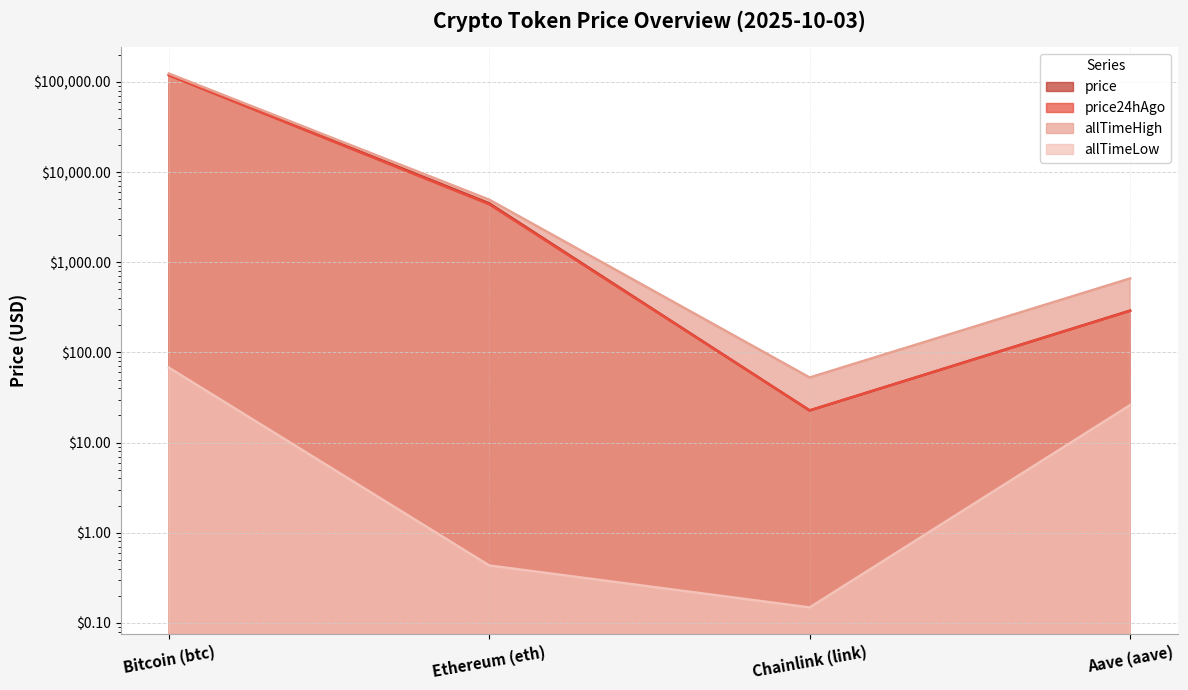

Reading left to right, transcribe all the data shown in this chart.

price: Bitcoin (btc)=120152.0	Ethereum (eth)=4509.0	Chainlink (link)=22.7	Aave (aave)=291.0
price24hAgo: Bitcoin (btc)=118758.0	Ethereum (eth)=4398.5	Chainlink (link)=22.8	Aave (aave)=288.8
allTimeHigh: Bitcoin (btc)=124128.0	Ethereum (eth)=4946.1	Chainlink (link)=52.7	Aave (aave)=661.7
allTimeLow: Bitcoin (btc)=67.8	Ethereum (eth)=0.4	Chainlink (link)=0.1	Aave (aave)=26.0